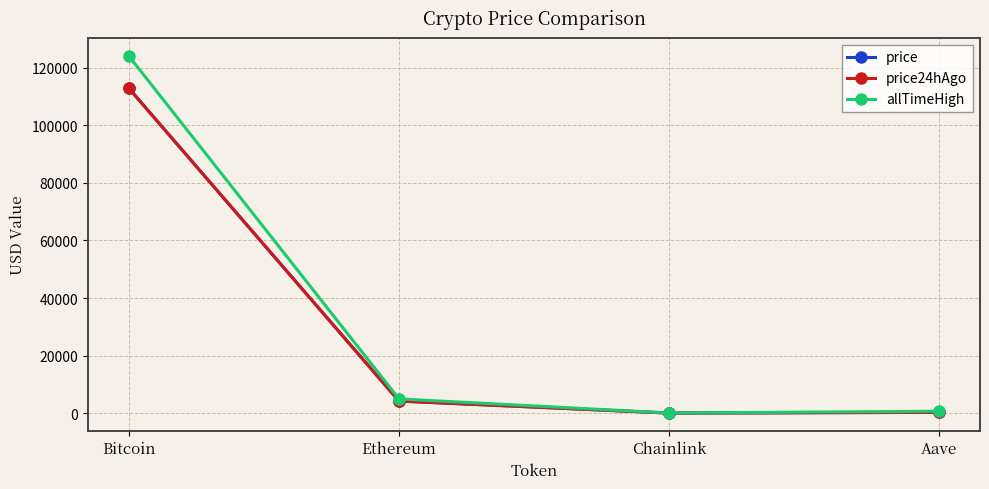

Is it true that allTimeHigh equals 64987.6 at Bitcoin?

False